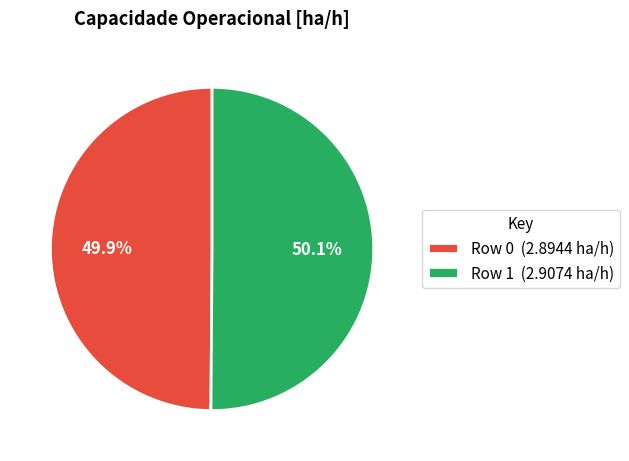

Does any single category account for the majority?

Yes